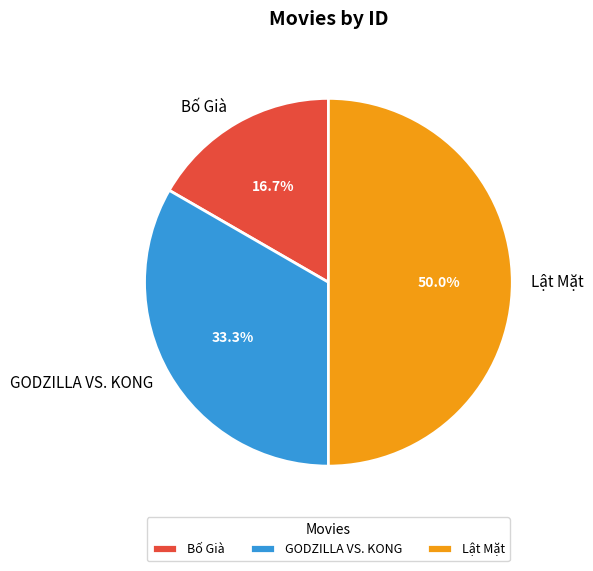

Does GODZILLA VS. KONG account for over 50% of the chart?

No